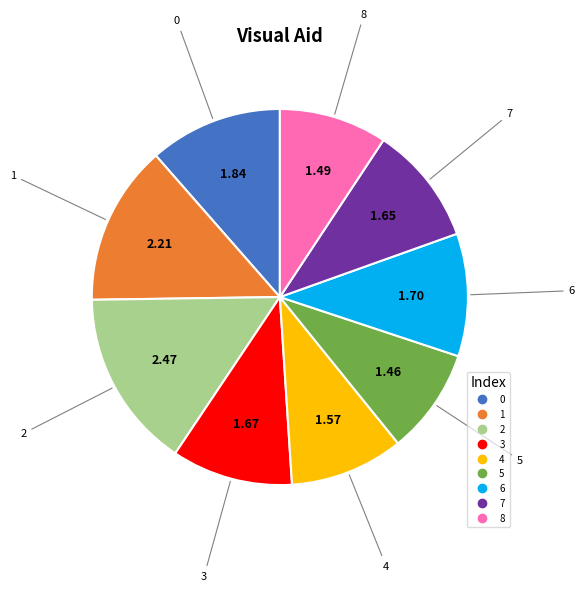

Is there any slice that represents more than half of the pie?

No